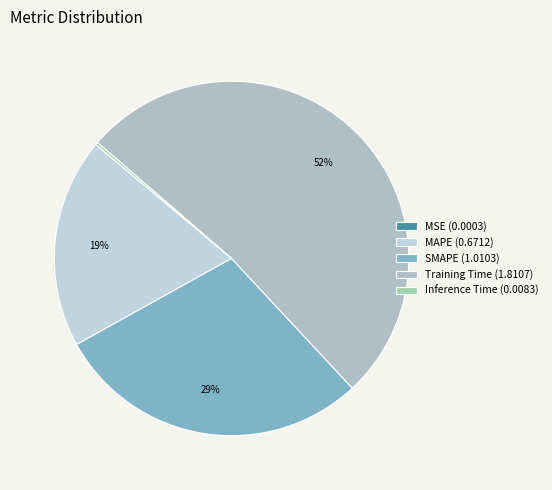

True or false: SMAPE accounts for 29% of the total.

True